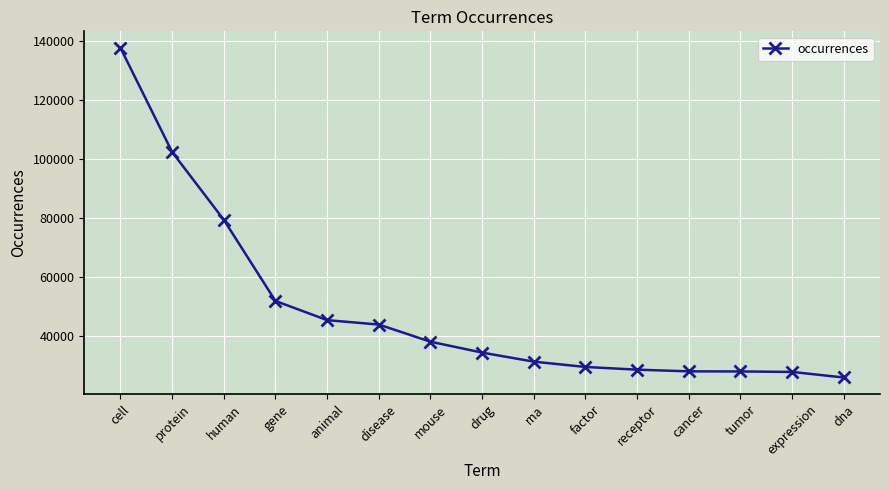

How many lines are shown in the chart?

1